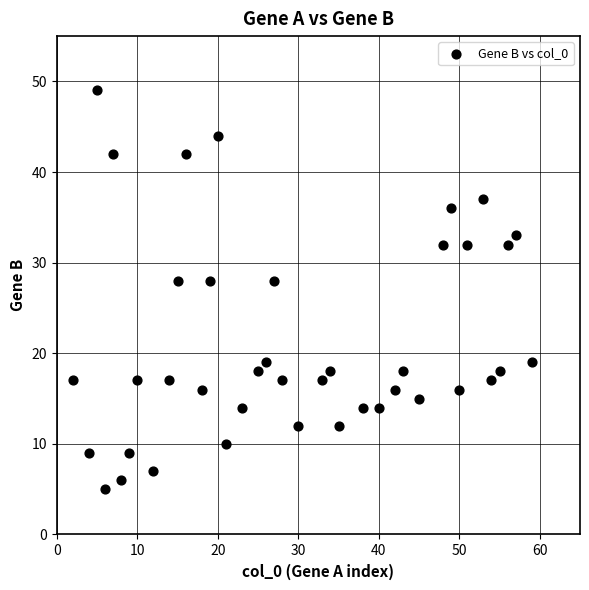

What is the range of Y values (max minus min)?

44